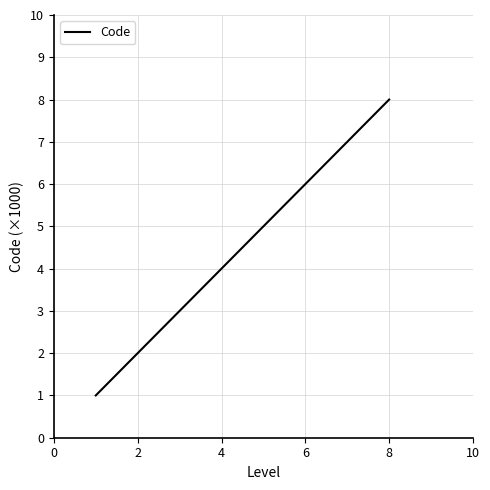

Count the number of categories in the chart.

8